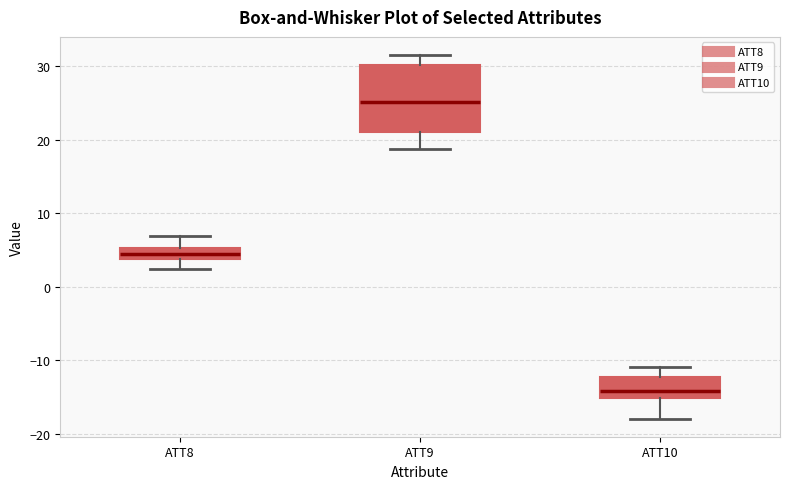

Which box has the highest median line?

ATT9